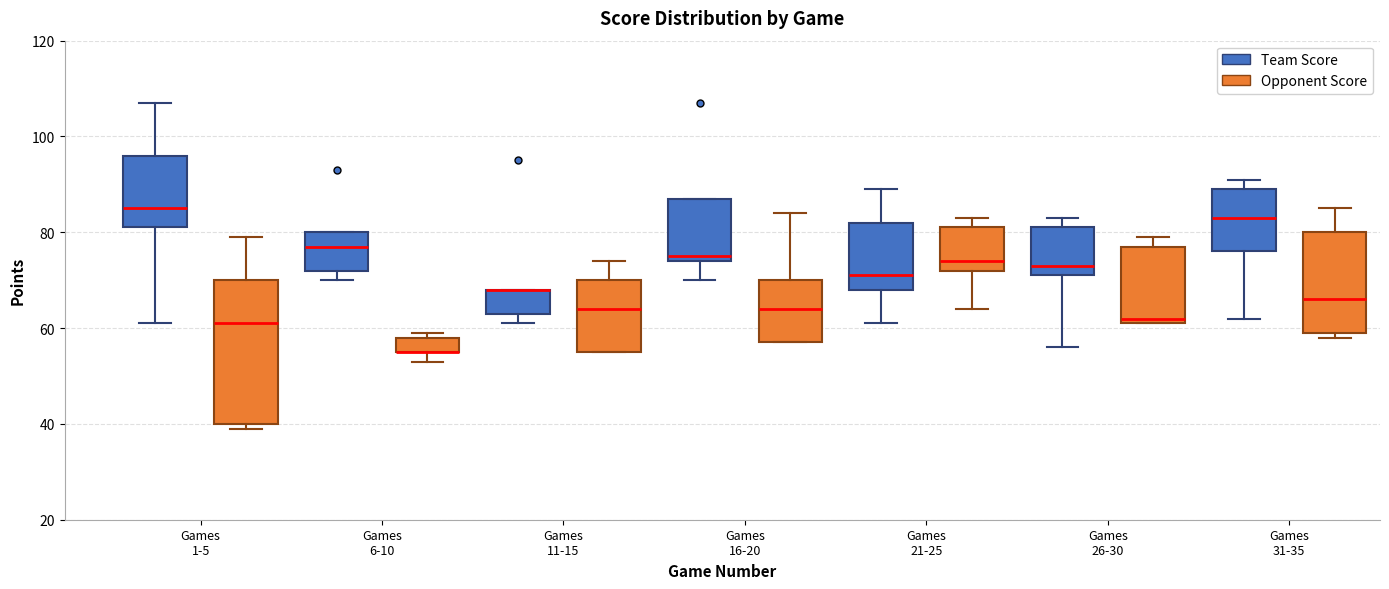

Comparing the boxes themselves (not the whiskers), which one is the tallest?

Games 1-5 (Opponent Score)